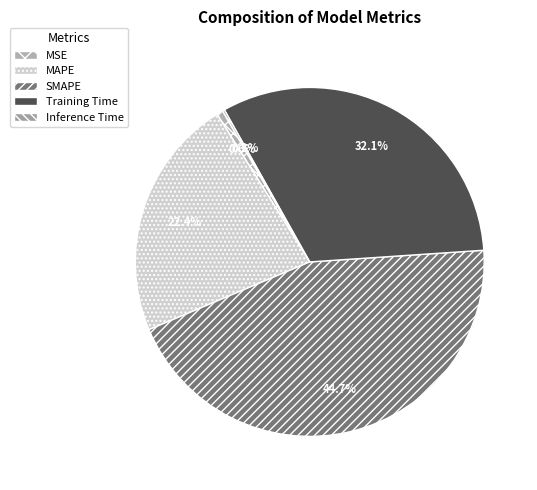

What percentage is the MSE slice, to the nearest percent?

1%